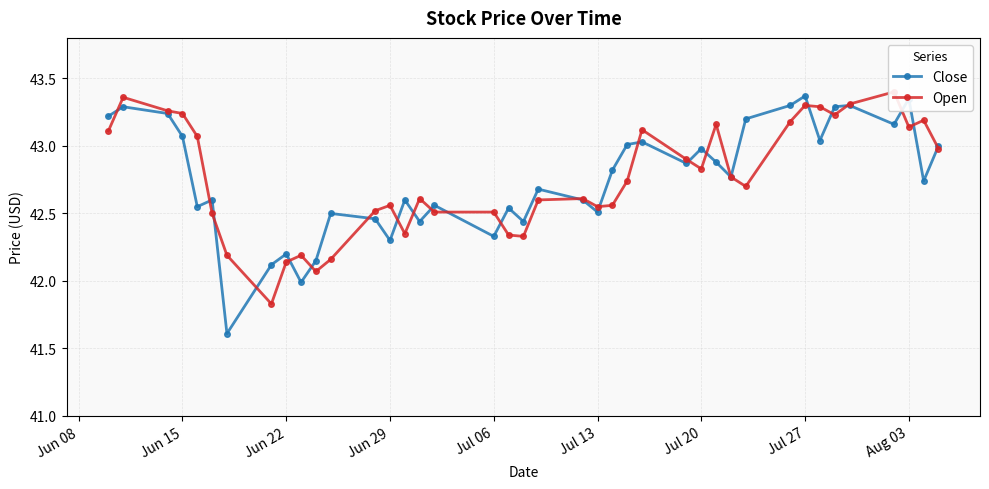

What is the difference between the second highest and minimum values in the Open series?

1.5